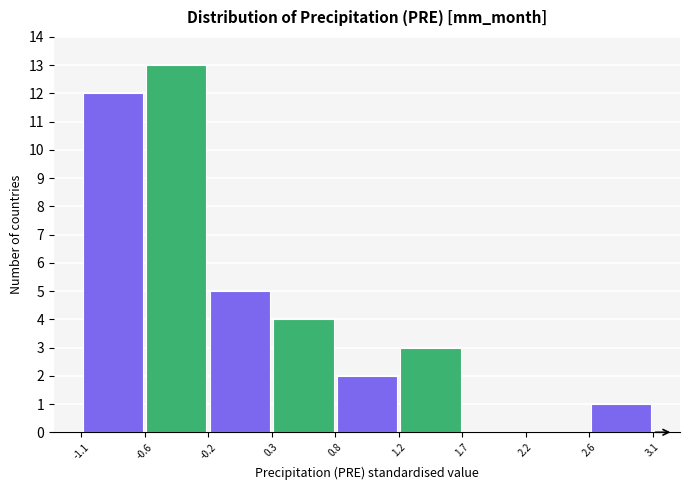

Reading left to right, transcribe this chart: for each bar, give the range it covers on the x-axis and its height. The values are not printed on the chart, so give them approximately, as read against the axis.

-1.1 to -0.6: 12
-0.6 to -0.2: 13
-0.2 to 0.3: 5
0.3 to 0.8: 4
0.8 to 1.2: 2
1.2 to 1.7: 3
1.7 to 2.2: 0
2.2 to 2.6: 0
2.6 to 3.1: 1